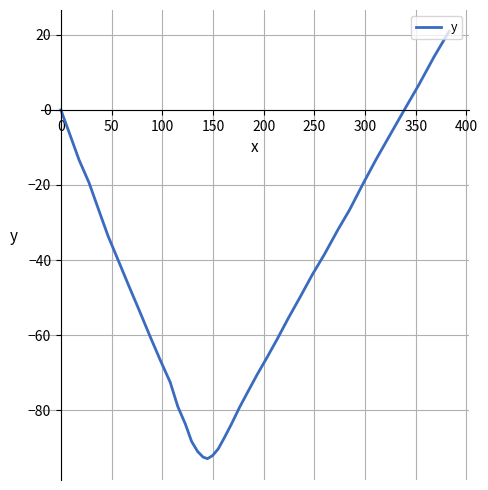

What is the greatest value displayed?

20.9